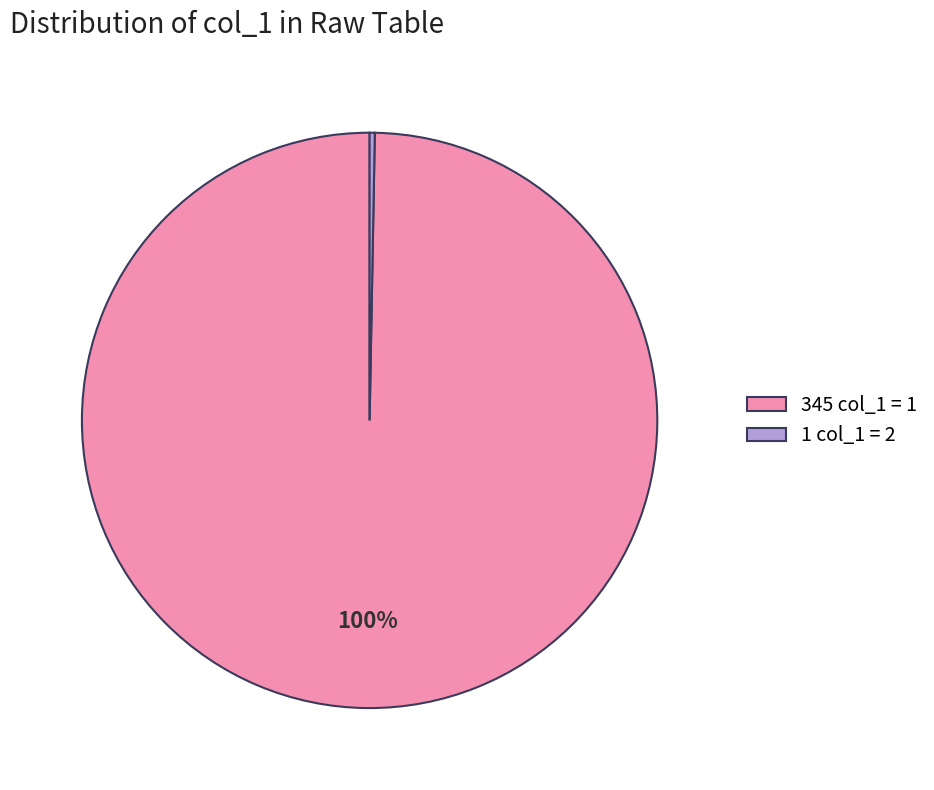

To the nearest percent, what is the average slice percentage?

50%